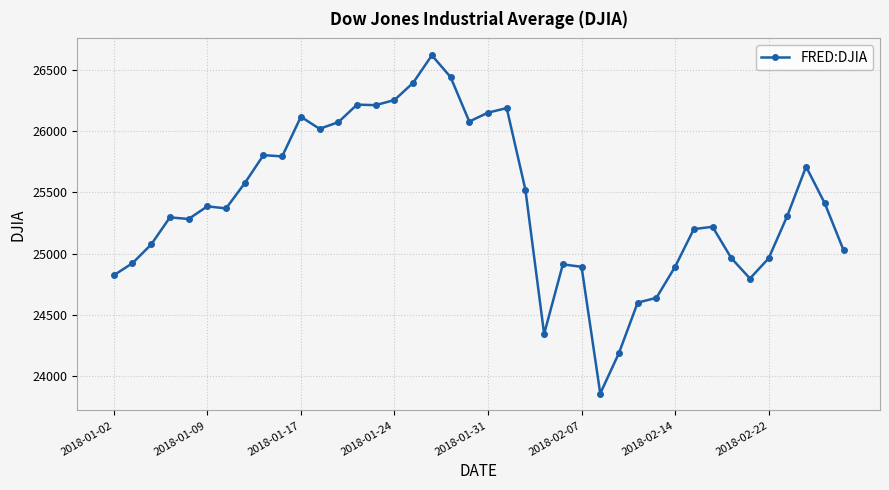

What is the maximum value shown in the chart?

26616.7